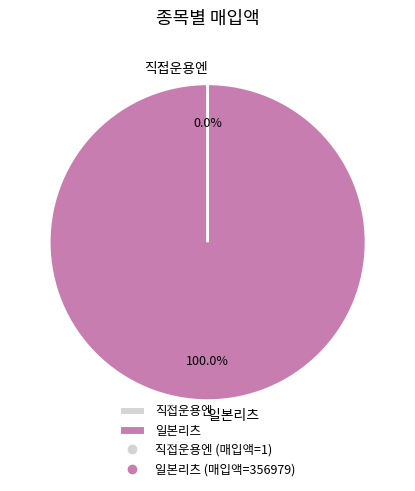

Which category has the biggest portion of the pie?

일본리츠